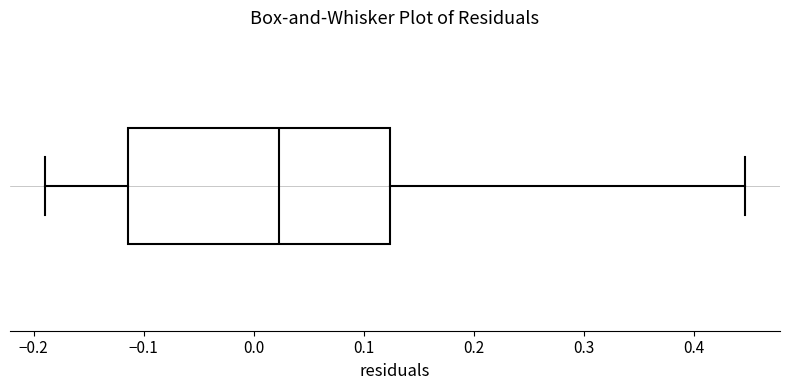

Where is the left edge of the box on the x-axis? The values are not printed on the chart, so give them approximately, as read against the axis.

-0.11